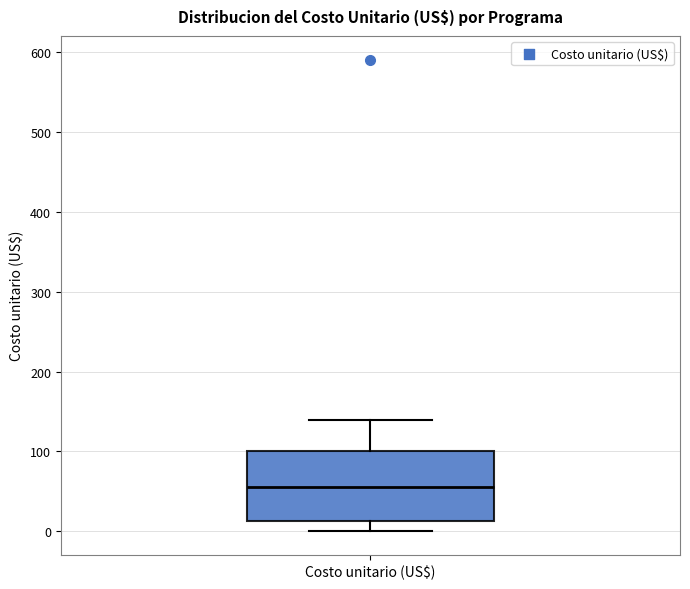

Where does the lower whisker of the box for Costo unitario (US$) end on the y-axis? The values are not printed on the chart, so give them approximately, as read against the axis.

0